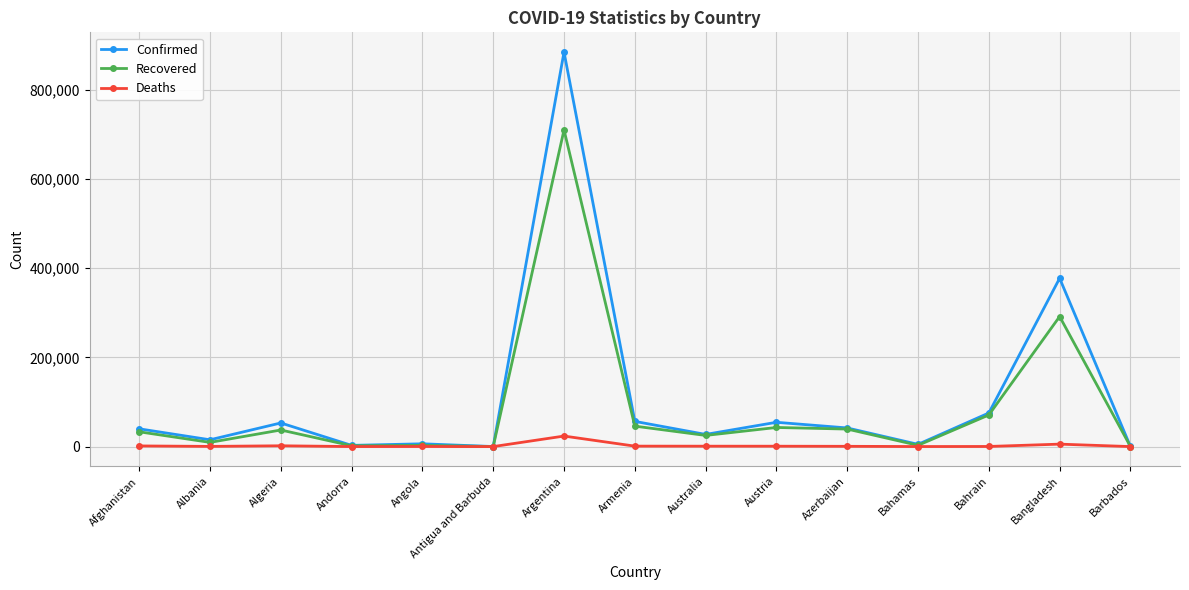

Which series has the largest range (max minus min)?

Confirmed